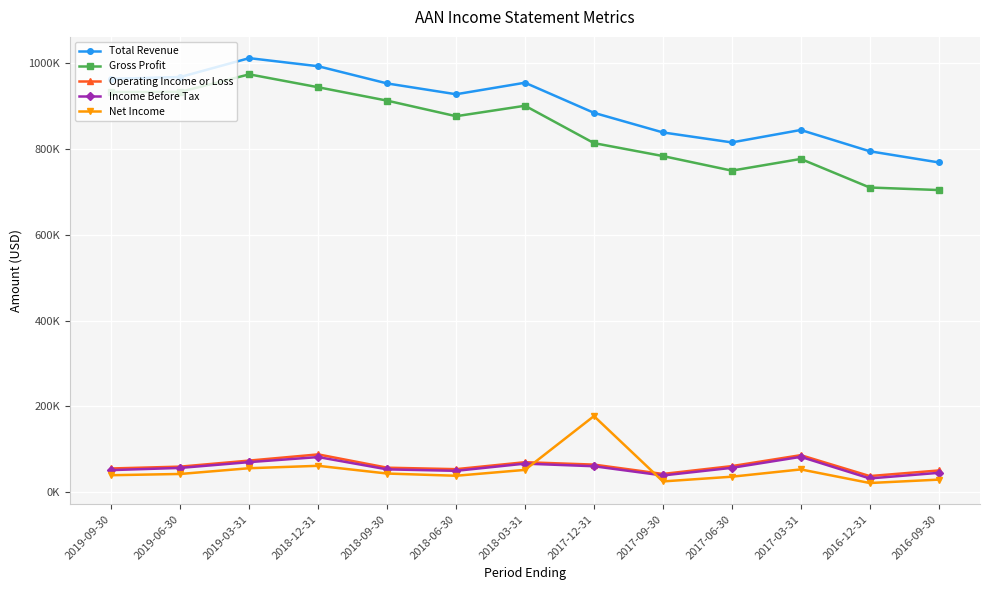

What is the average value of the Gross Profit series?

847362